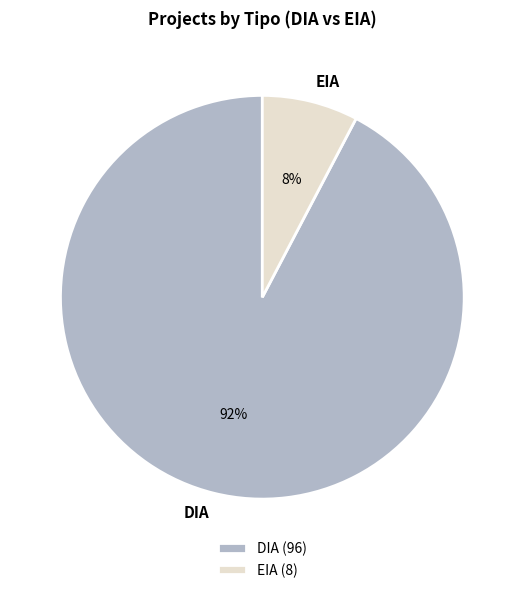

How many slices are in this pie chart?

2